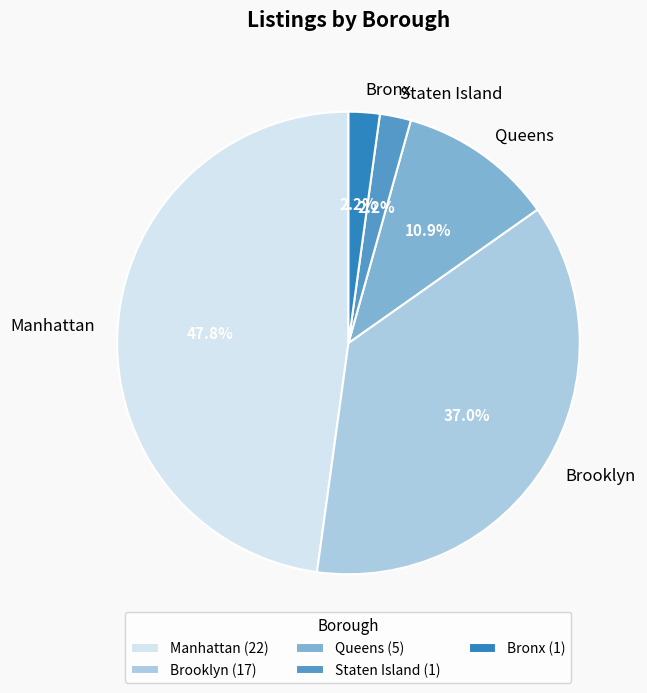

Does any single category account for the majority?

No